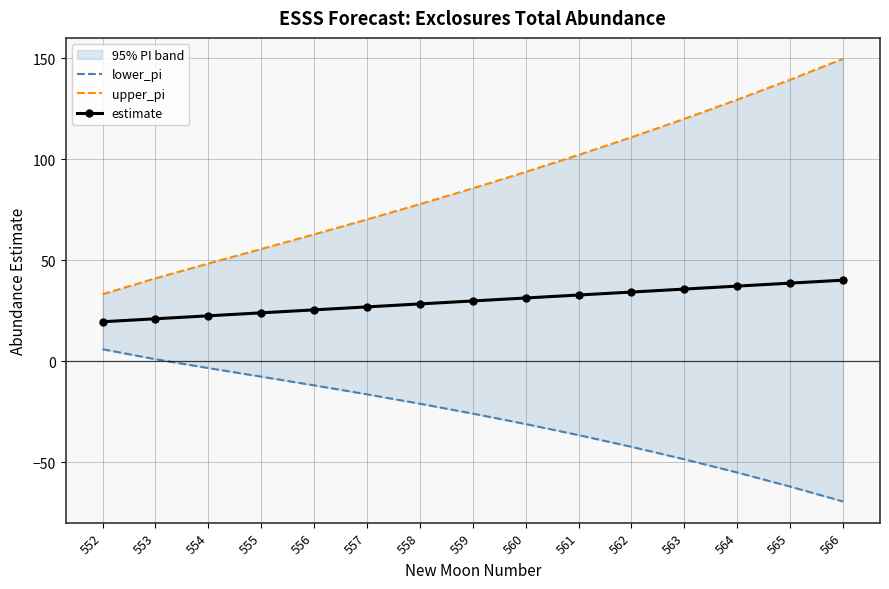

Reading left to right, transcribe all the data shown in this chart.

lower_pi: 5.9	0.9	-3.5	-7.7	-12.0	-16.5	-21.1	-26.0	-31.2	-36.6	-42.5	-48.6	-55.2	-62.1	-69.5
upper_pi: 33.1	41.0	48.3	55.5	62.7	70.1	77.7	85.5	93.6	102.1	110.8	119.9	129.4	139.3	149.6
estimate: 19.5	20.9	22.4	23.9	25.4	26.8	28.3	29.8	31.2	32.7	34.2	35.6	37.1	38.6	40.1